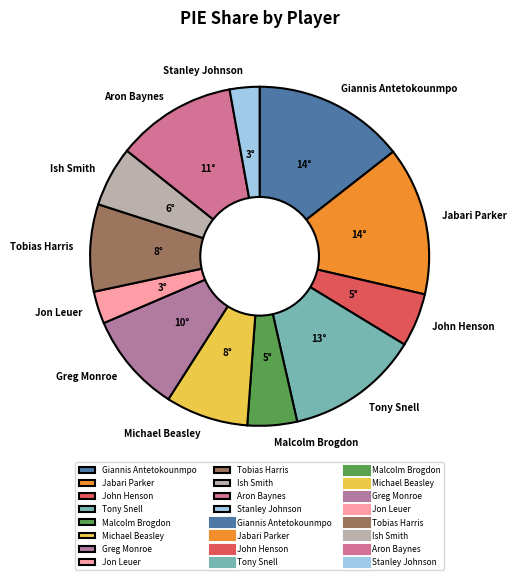

Which has a higher value, Tony Snell or Malcolm Brogdon?

Tony Snell